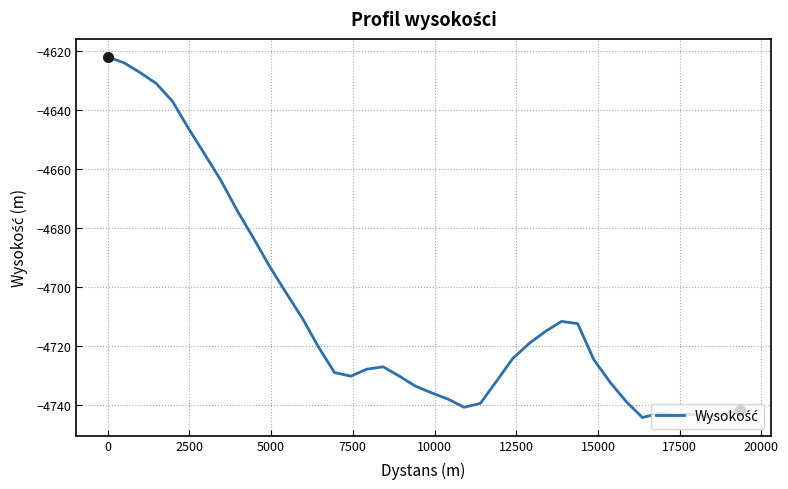

Count the number of categories in the chart.

40